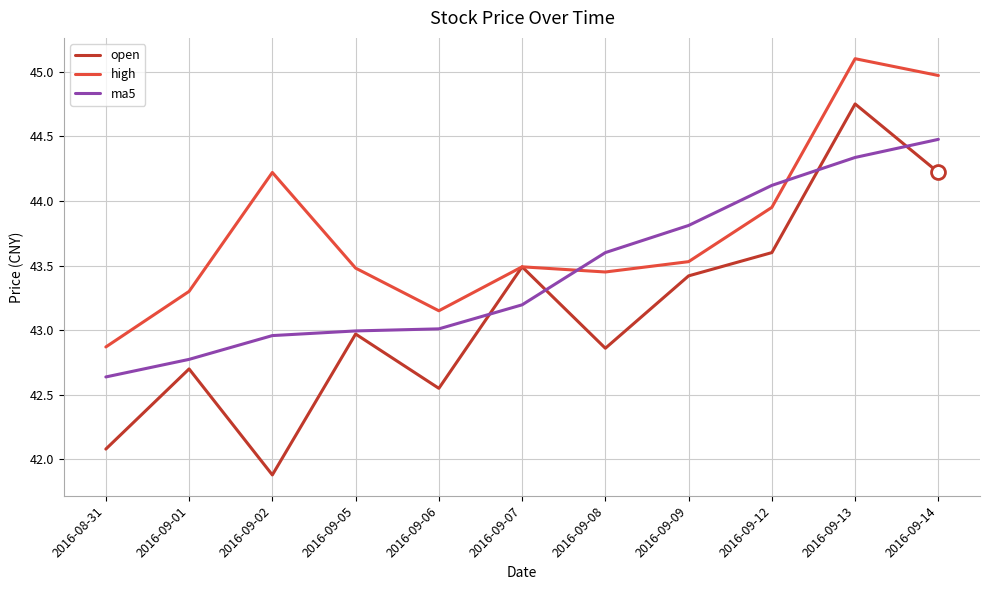

Is it true that ma5 equals 15.2 at 2016-09-13?

False